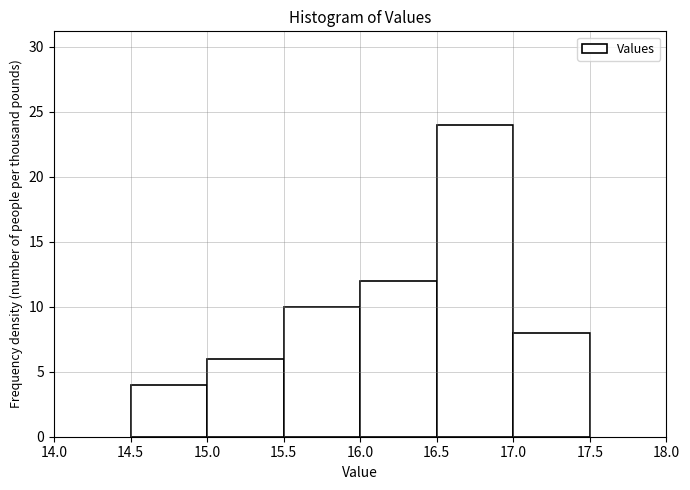

Reading left to right, list every bar in this chart as the range it spans on the x-axis followed by its height. The values are not printed on the chart, so give them approximately, as read against the axis.

14.5 to 15.0: 4
15.0 to 15.5: 6
15.5 to 16.0: 10
16.0 to 16.5: 12
16.5 to 17.0: 24
17.0 to 17.5: 8